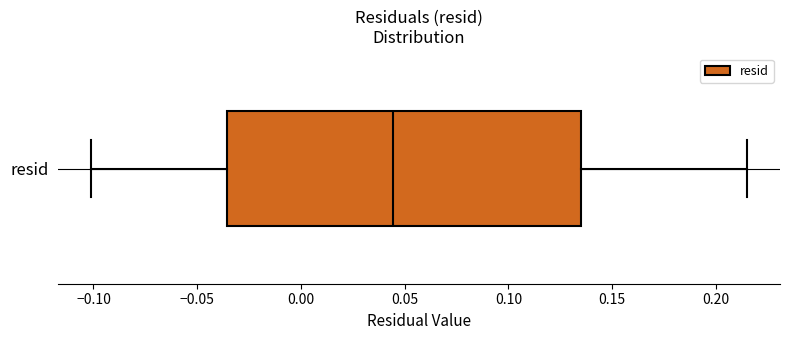

Where is the left edge of the box for resid on the x-axis? The values are not printed on the chart, so give them approximately, as read against the axis.

-0.035